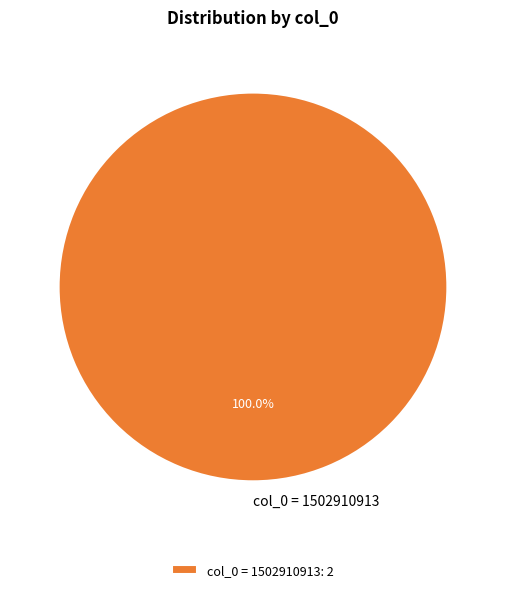

Rank the categories by value from highest to lowest.

col_0 = 1502910913: 2